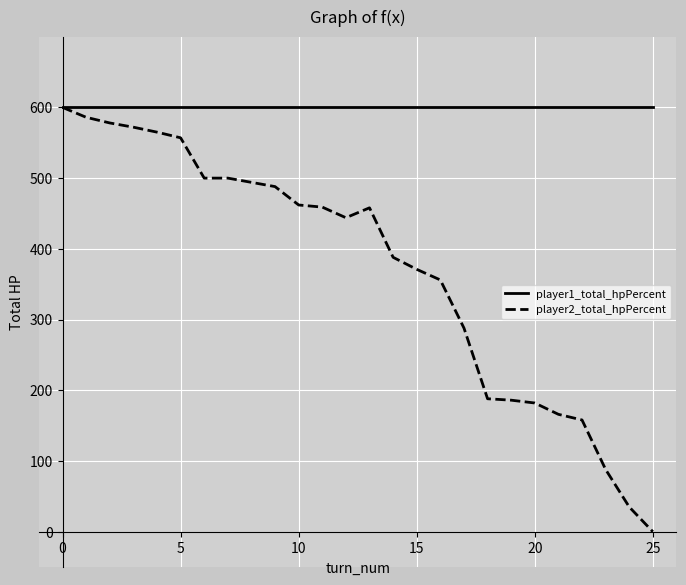

Rank the series by their average value, from highest to lowest.

player1_total_hpPercent, player2_total_hpPercent